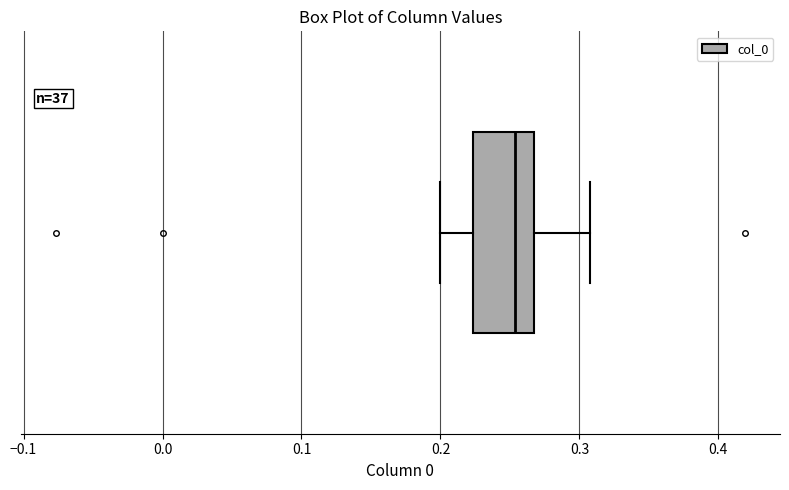

Read this box plot against the x-axis: the position of the median line, the range covered by the box, and the ends of both whiskers. The values are not printed on the chart, so give them approximately, as read against the axis.

median 0.25, box 0.22 to 0.27, whiskers 0.20 to 0.31